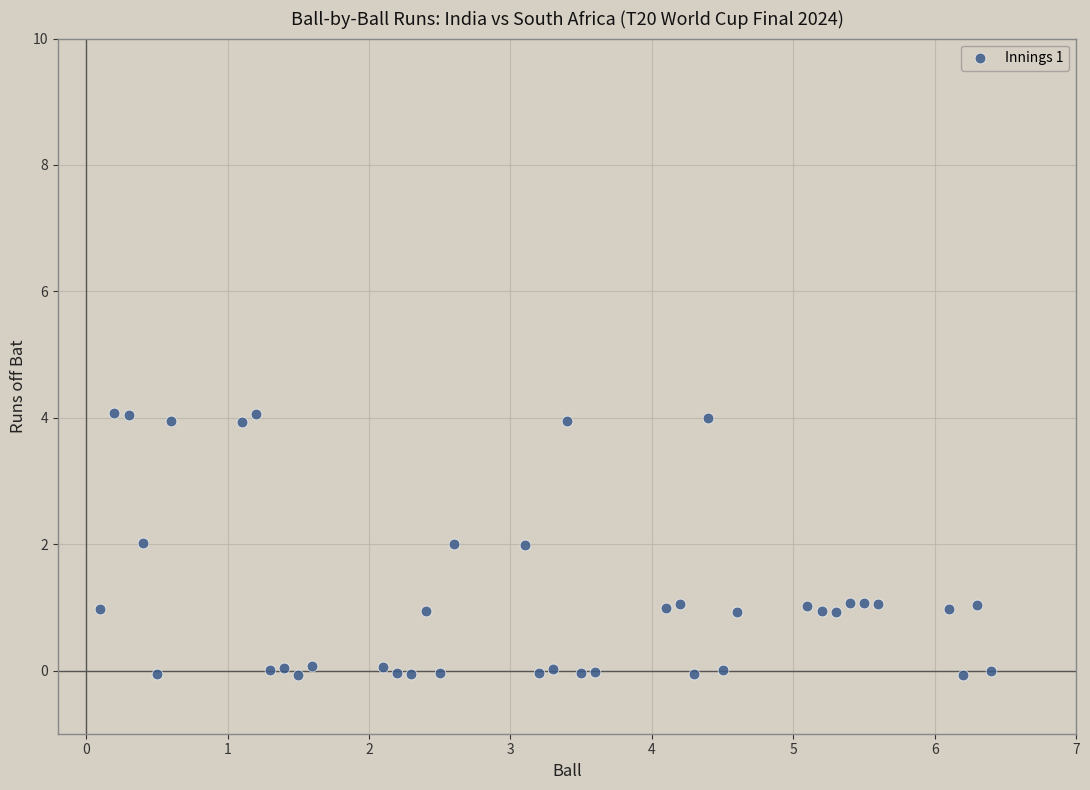

What is the range of Y values (max minus min)?

4.1